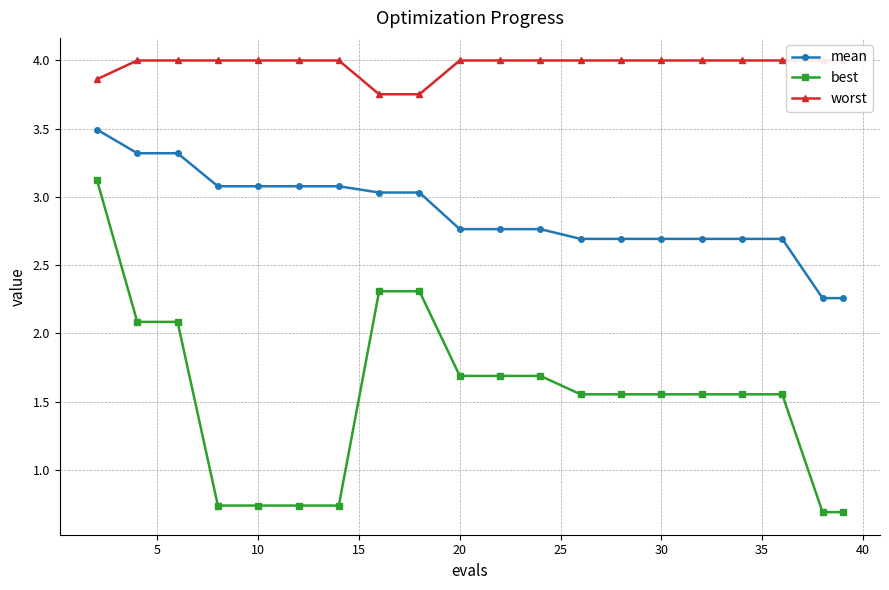

True or false: mean and worst intersect in this chart.

False